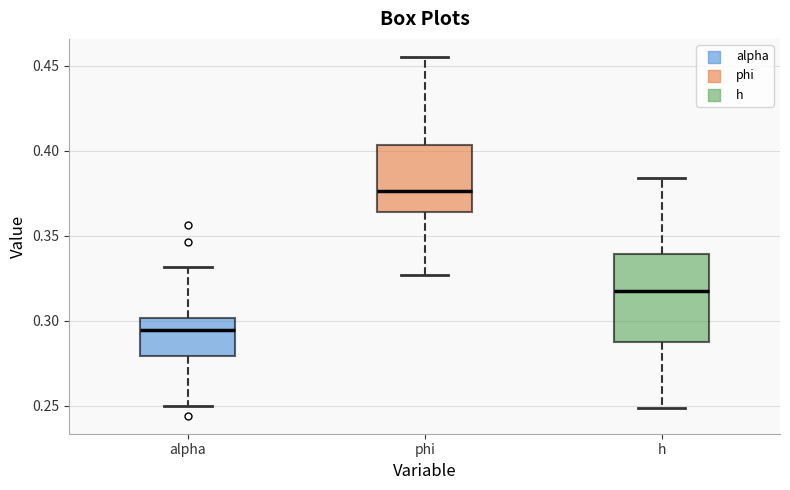

Reading left to right, transcribe this box plot: for each box, give where its median line is, the range the box spans, and where its two whiskers end, as read against the y-axis. The values are not printed on the chart, so give them approximately, as read against the axis.

alpha: median 0.295, box 0.280 to 0.300, whiskers 0.250 to 0.330
phi: median 0.375, box 0.365 to 0.405, whiskers 0.325 to 0.455
h: median 0.320, box 0.285 to 0.340, whiskers 0.250 to 0.385